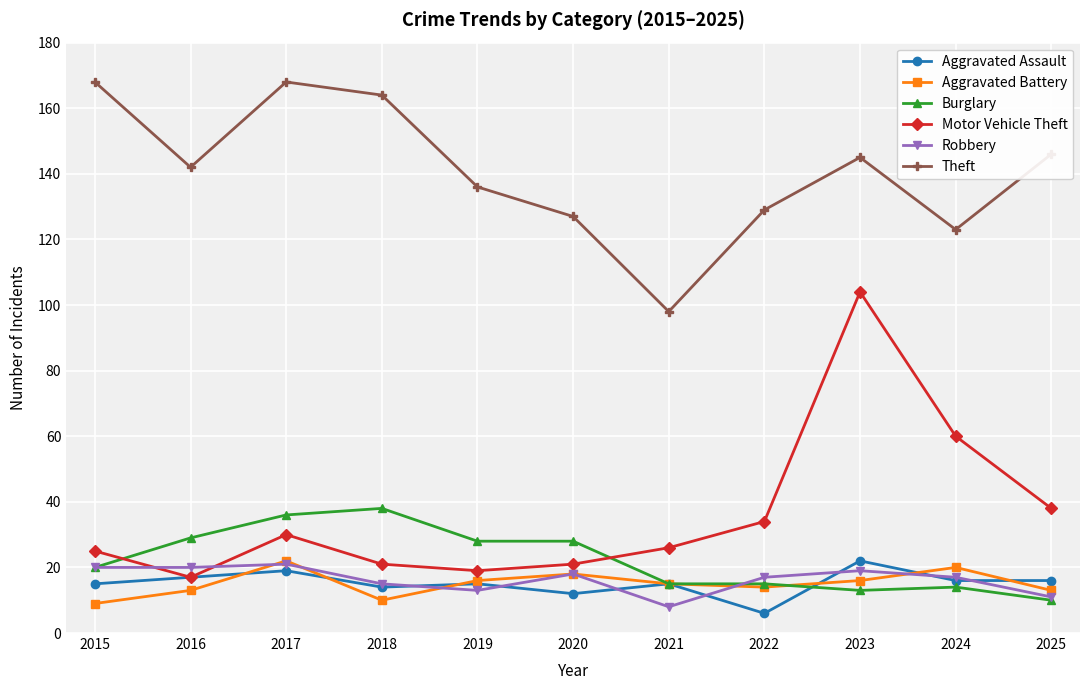

How many lines are shown in the chart?

6